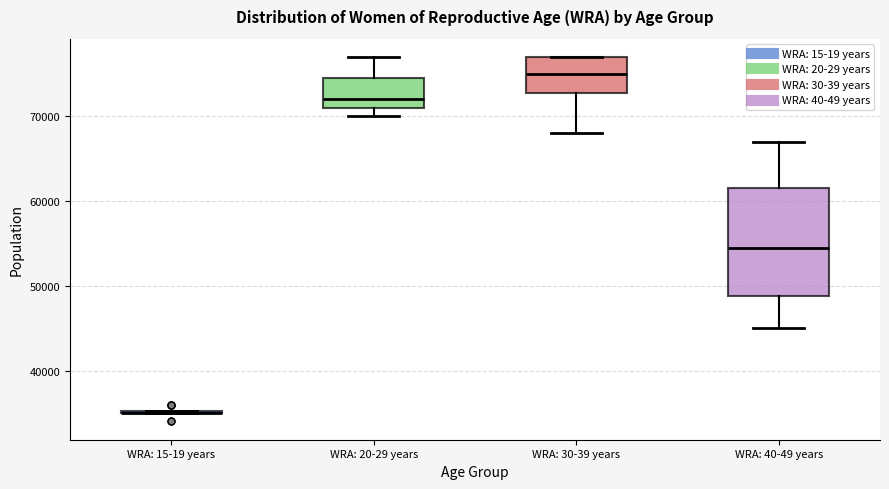

Comparing the boxes themselves (not the whiskers), which one is the tallest?

WRA: 40-49 years